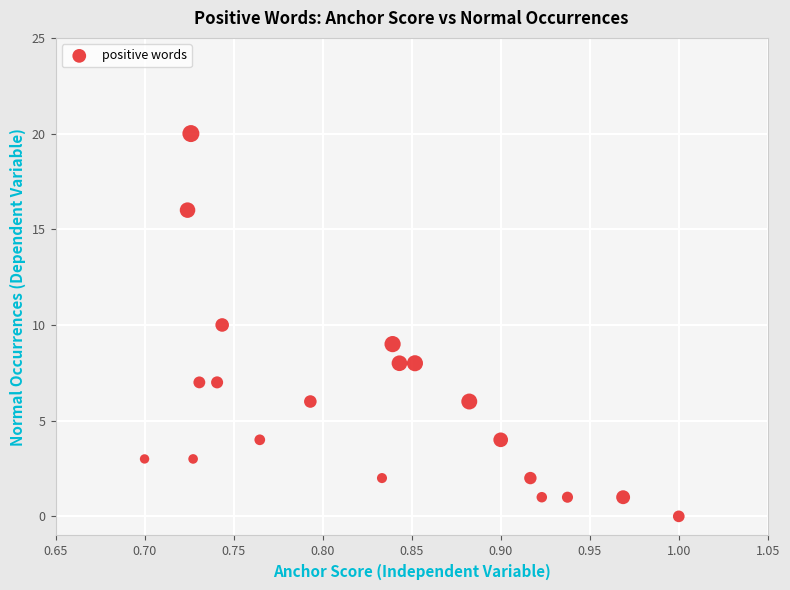

What is the range of Y values (max minus min)?

20